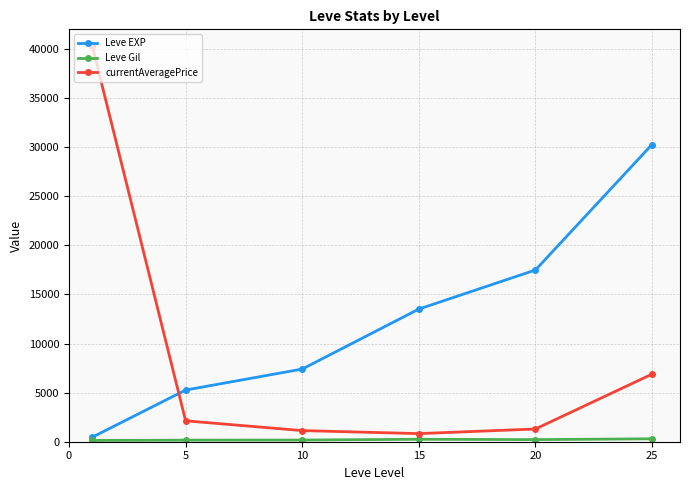

What is the highest value of the currentAveragePrice series?

40272.7